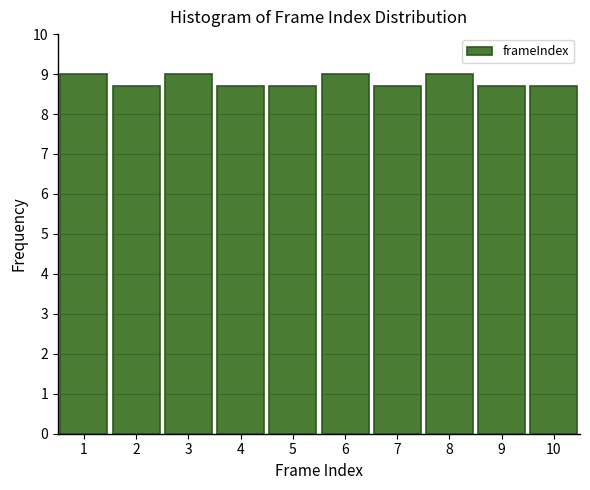

Reading left to right, transcribe all the data shown in this chart.

9.0	8.7	9.0	8.7	8.7	9.0	8.7	9.0	8.7	8.7